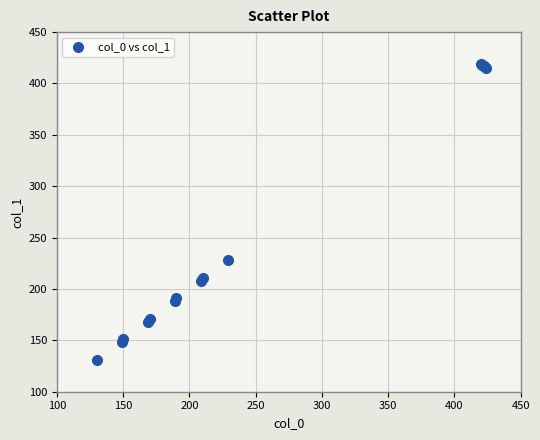

What Y value in the scatter plot is closest to 275?

228.0